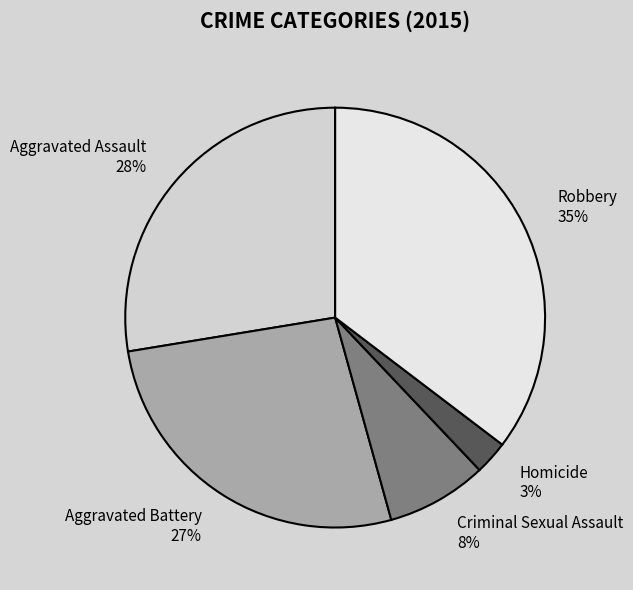

To the nearest percent, what percentage of the pie is Robbery?

35%